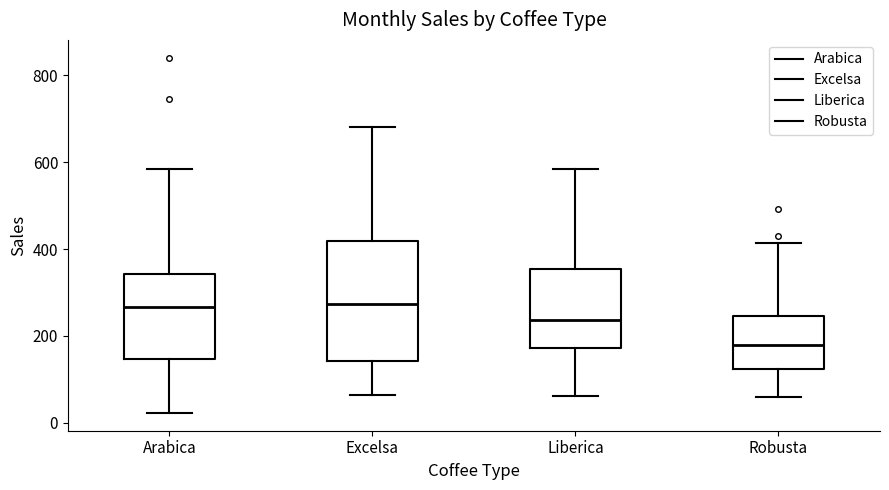

Where does the lower whisker of the box for Excelsa end on the y-axis? The values are not printed on the chart, so give them approximately, as read against the axis.

60